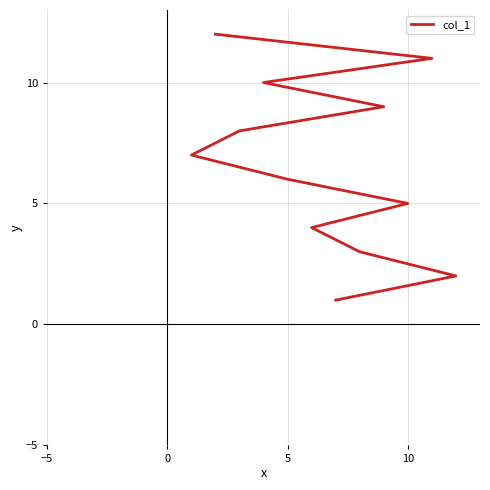

Reading left to right, what are all the values shown in this chart?

1	2	3	4	5	6	7	8	9	10	11	12